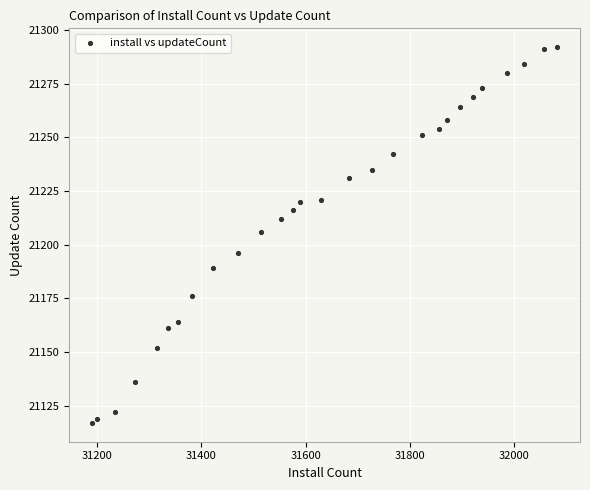

What is the range of Y values (max minus min)?

175